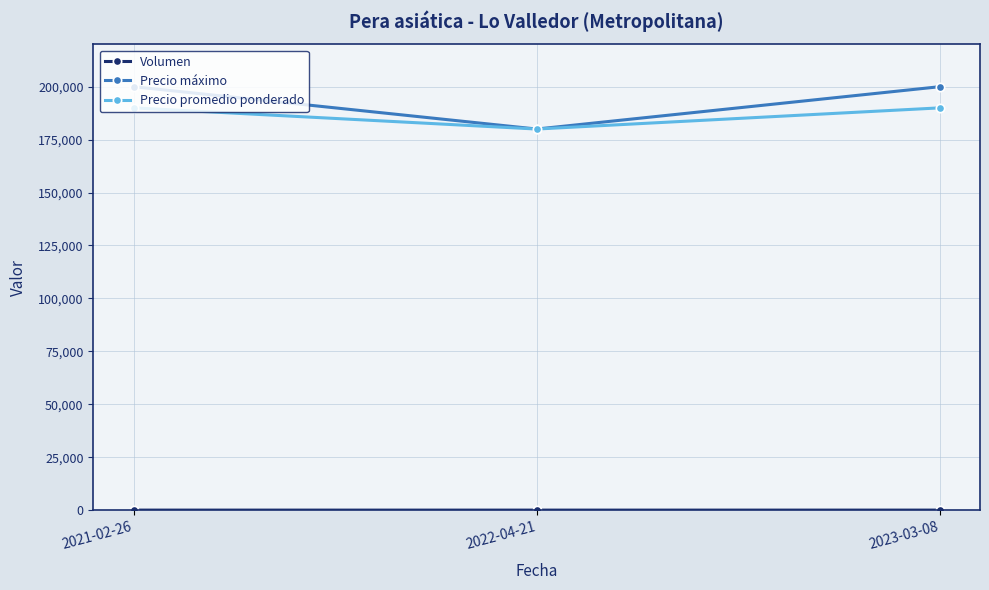

At how many categories does at least one series exceed 109782?

3